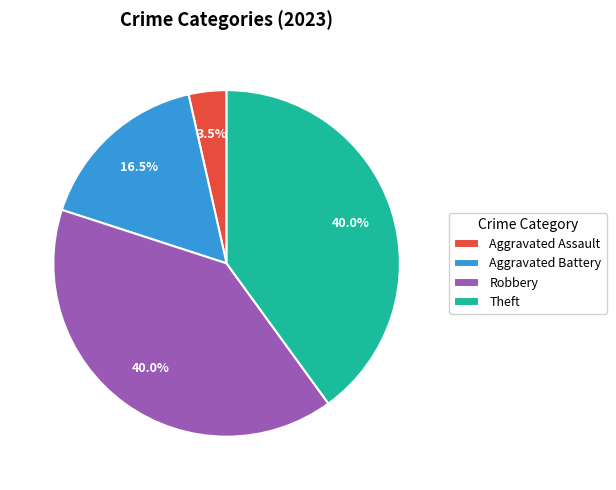

What is the smallest slice in the pie chart?

Aggravated Assault